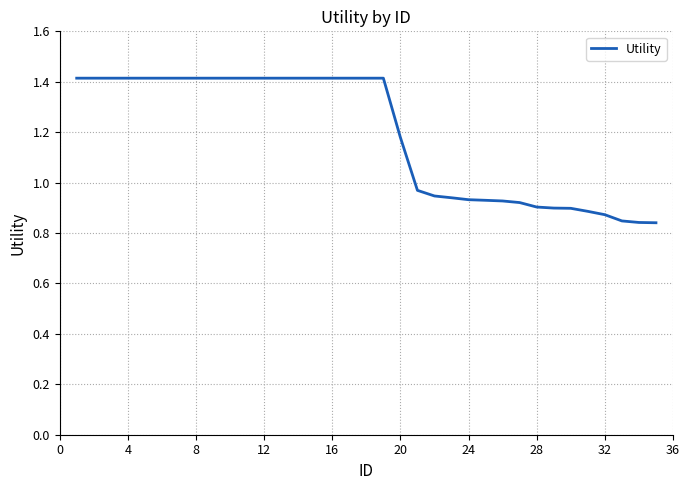

What is the greatest value displayed?

1.4